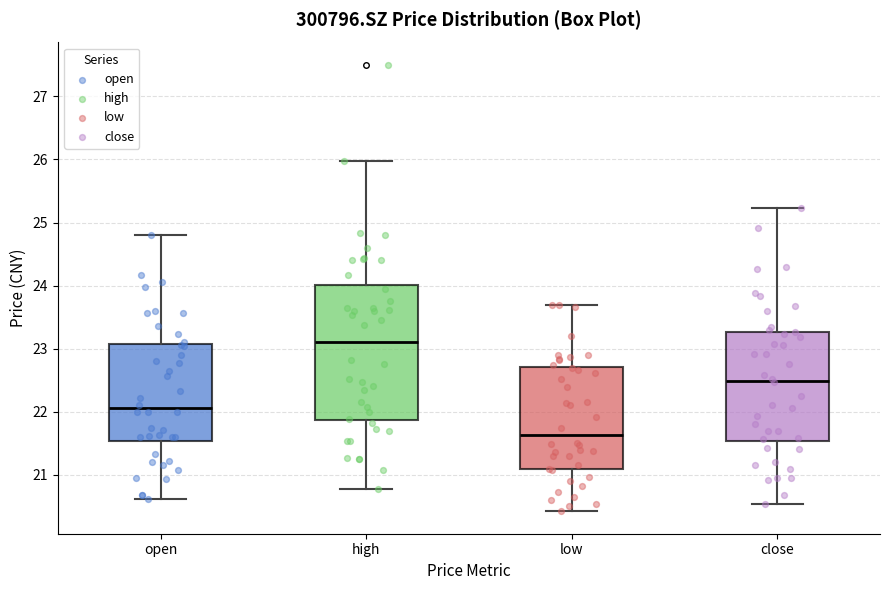

Reading left to right, read every box against the y-axis: the position of its median line, the range the box covers, and the ends of its whiskers. The values are not printed on the chart, so give them approximately, as read against the axis.

open: median 22.1, box 21.5 to 23.1, whiskers 20.6 to 24.8
high: median 23.1, box 21.9 to 24.0, whiskers 20.8 to 26.0
low: median 21.6, box 21.1 to 22.7, whiskers 20.4 to 23.7
close: median 22.5, box 21.5 to 23.3, whiskers 20.5 to 25.2